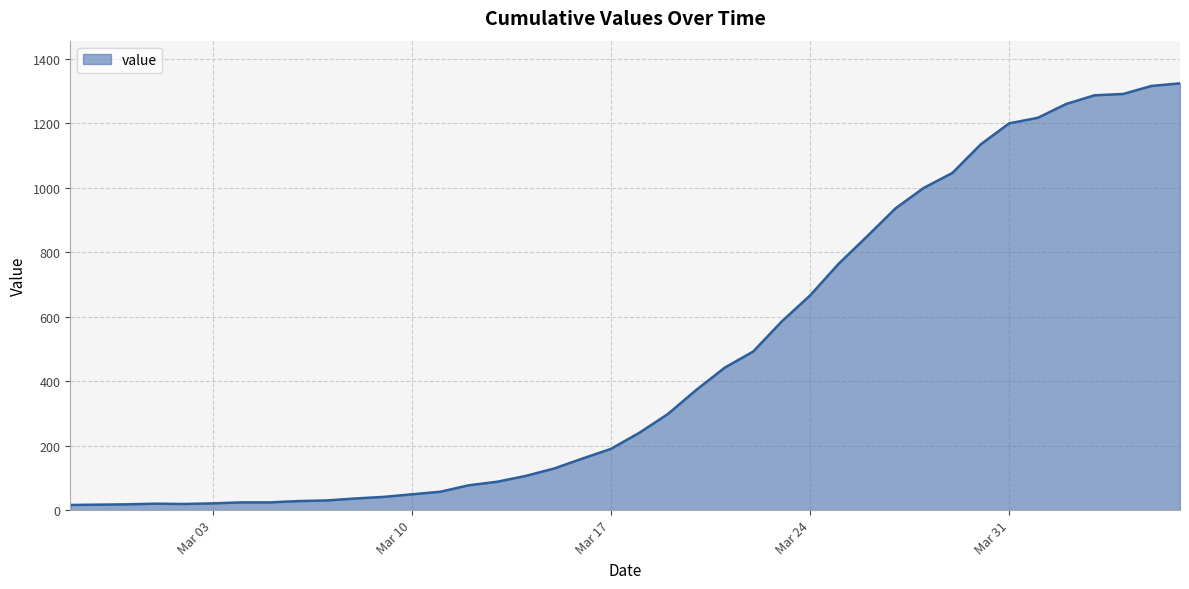

What is the difference between the maximum and minimum values?

1308